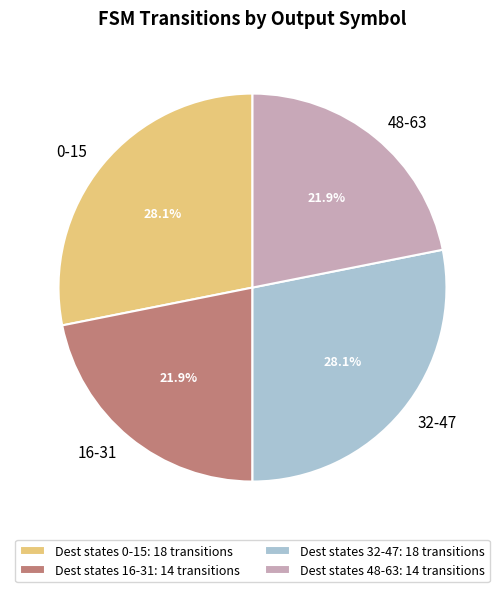

What is the ratio of the value at 16-31 to the value at 0-15?

0.8